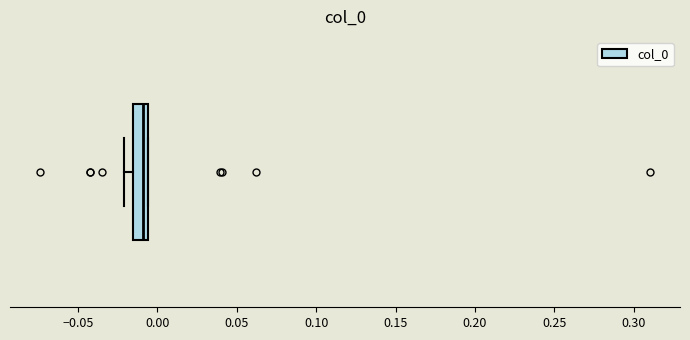

Read this box plot against the x-axis: the position of the median line, the range covered by the box, and the ends of both whiskers. The values are not printed on the chart, so give them approximately, as read against the axis.

median -0.010, box -0.015 to -0.005, whiskers -0.020 to -0.005